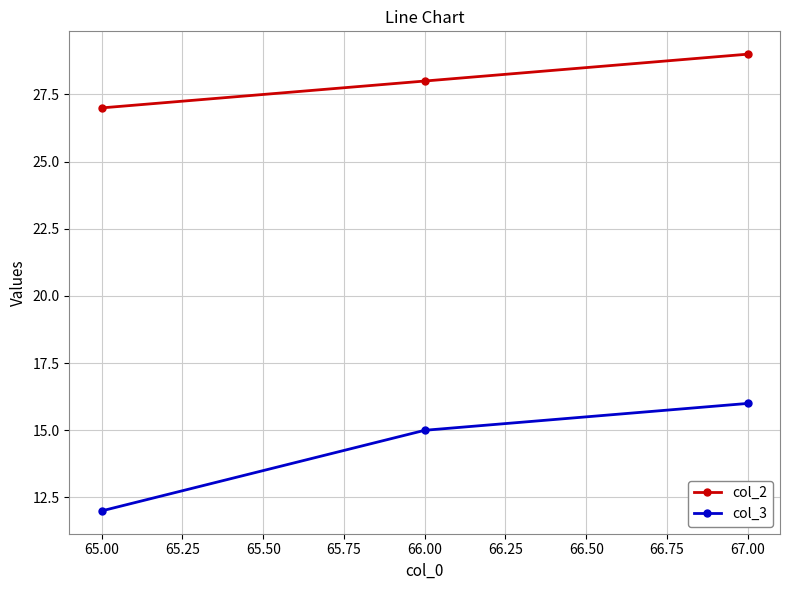

Which series has the largest range (max minus min)?

col_3